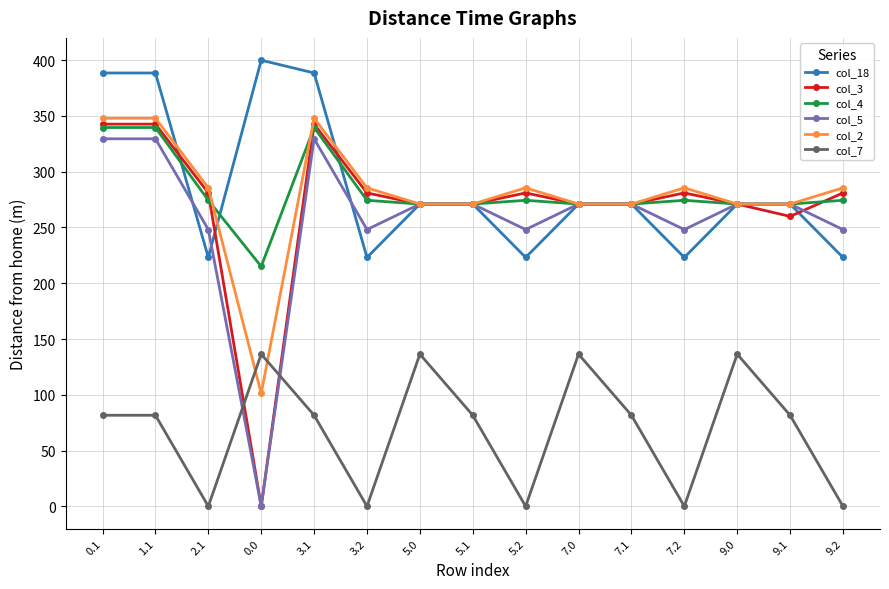

What is the value of the col_5 point at the 15th from the left?

248.1